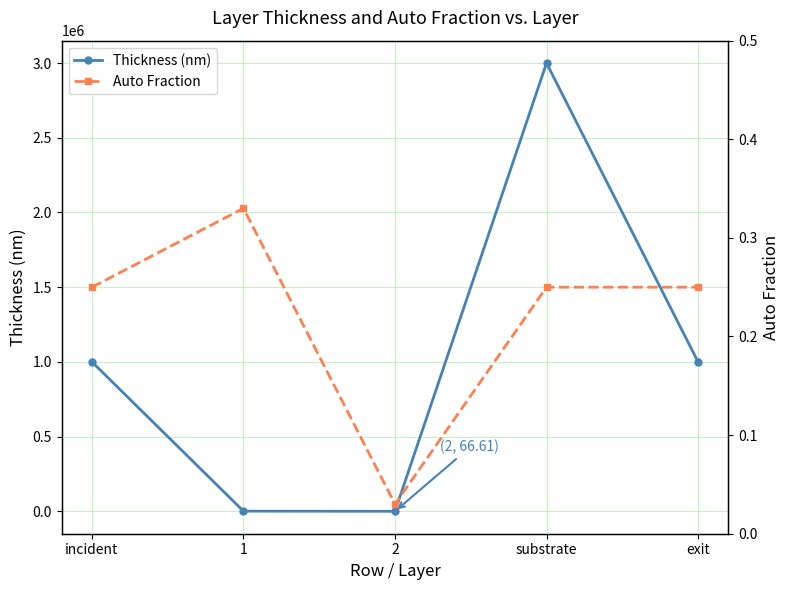

True or false: Thickness (nm) and Auto Fraction cross at least once.

False